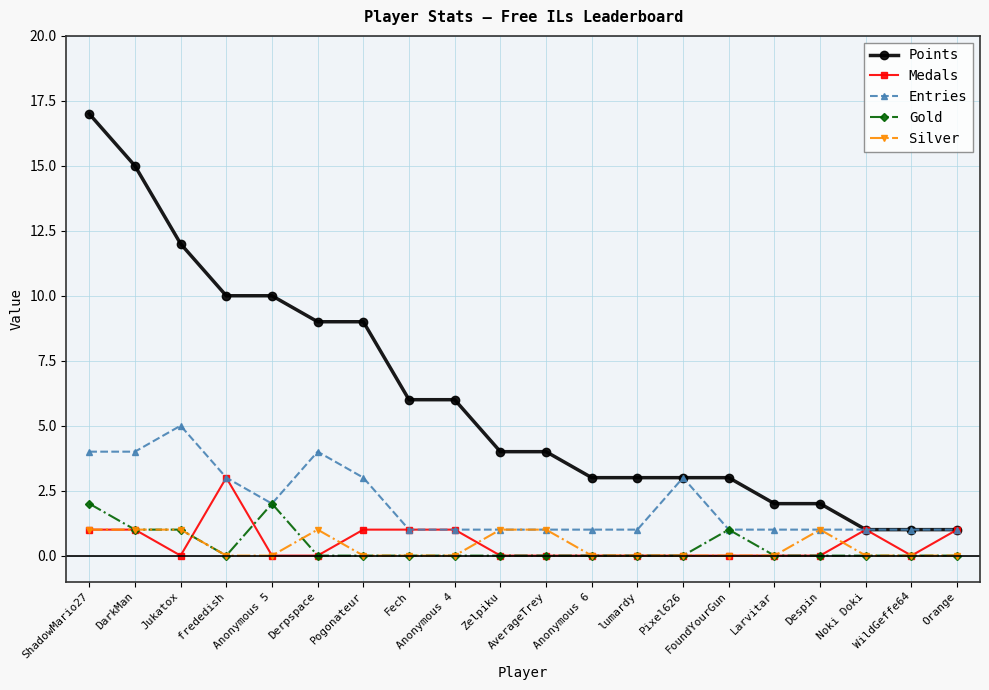

Reading left to right, what are all the values shown in this chart?

Points: 17	15	12	10	10	9	9	6	6	4	4	3	3	3	3	2	2	1	1	1
Medals: 1	1	0	3	0	0	1	1	1	0	0	0	0	0	0	0	0	1	0	1
Entries: 4	4	5	3	2	4	3	1	1	1	1	1	1	3	1	1	1	1	1	1
Gold: 2	1	1	0	2	0	0	0	0	0	0	0	0	0	1	0	0	0	0	0
Silver: 1	1	1	0	0	1	0	0	0	1	1	0	0	0	0	0	1	0	0	0